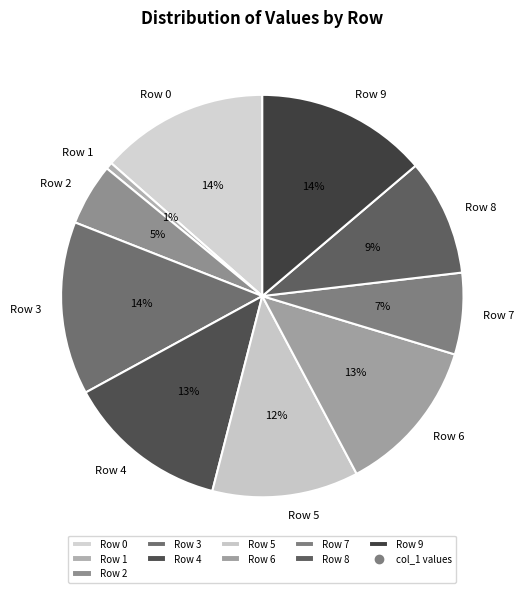

Is the sum of Row 5 and Row 7 greater than half?

No